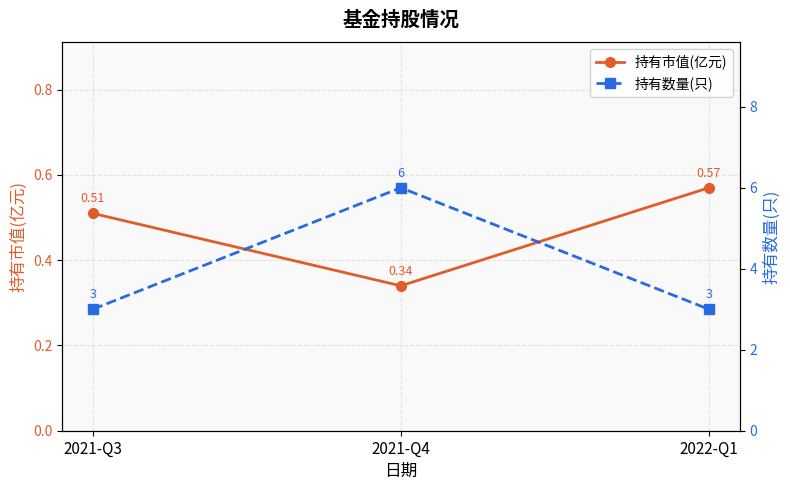

At which label does 持有市值(亿元) reach its peak?

2022-Q1